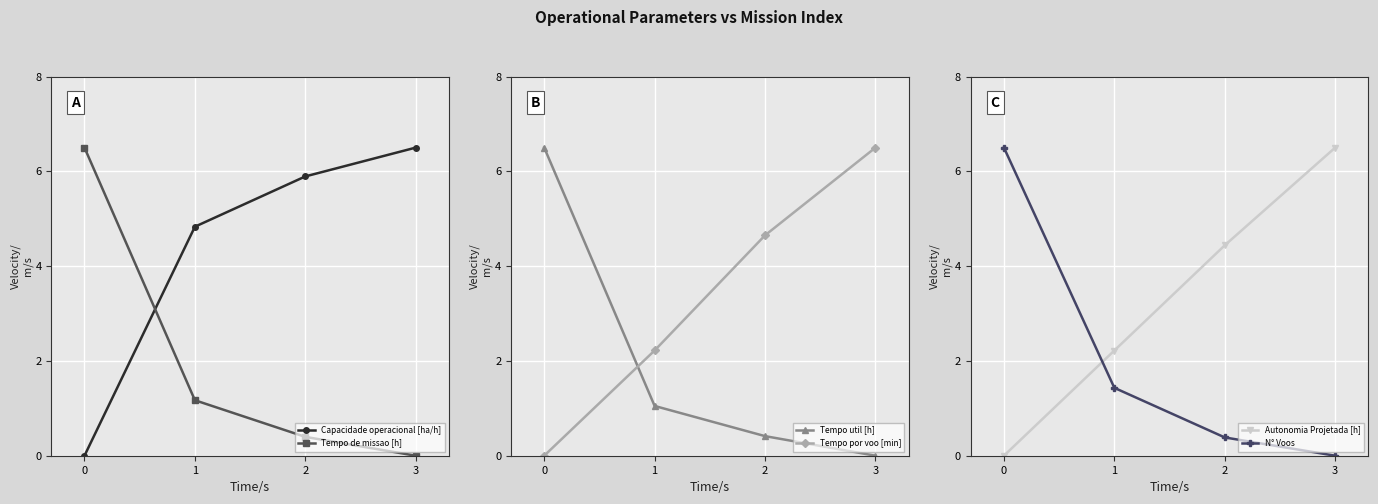

How many lines are shown in the chart?

6